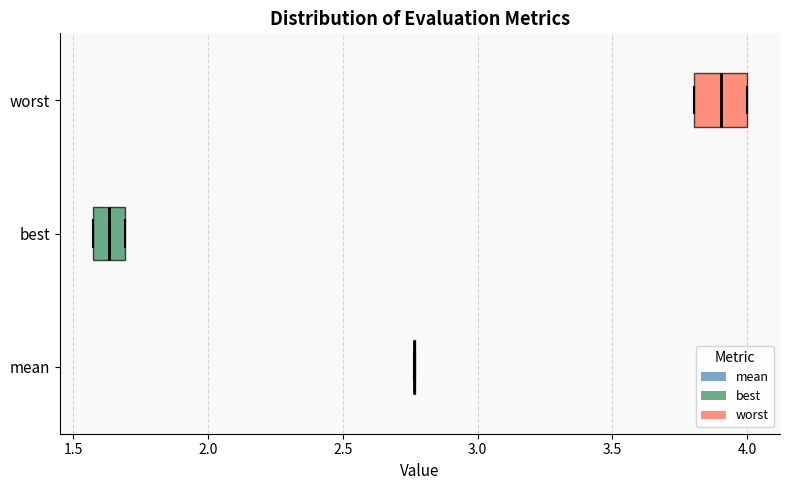

Reading bottom to top, read every box against the x-axis: the position of its median line, the range the box covers, and the ends of its whiskers. The values are not printed on the chart, so give them approximately, as read against the axis.

mean: box collapsed to a line at 2.75, whiskers 2.75 to 2.75
best: median 1.65, box 1.55 to 1.70, whiskers 1.55 to 1.70
worst: median 3.90, box 3.80 to 4.00, whiskers 3.80 to 4.00